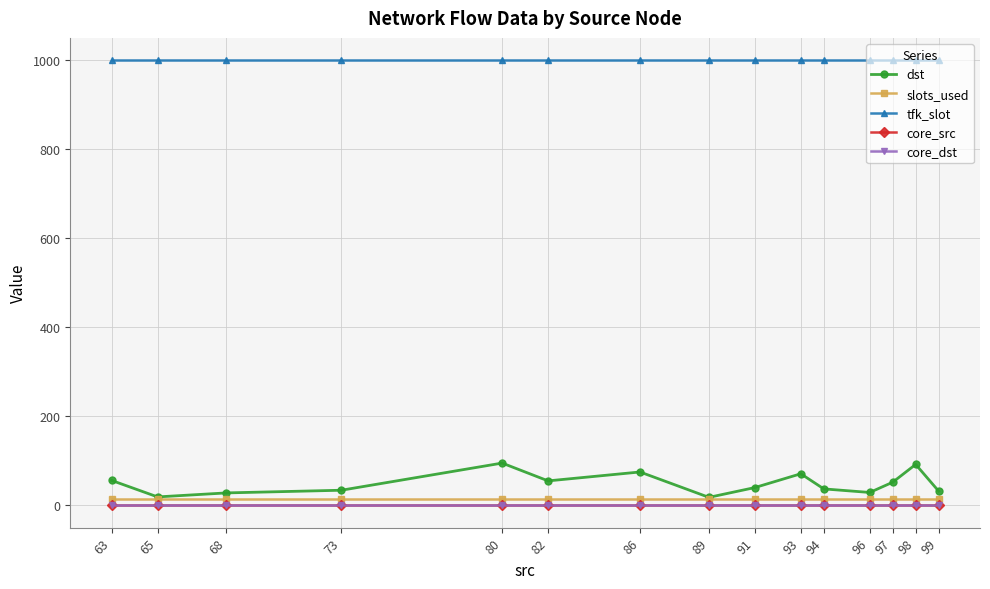

The slots_used series shows 15 at 93. True or false?

True